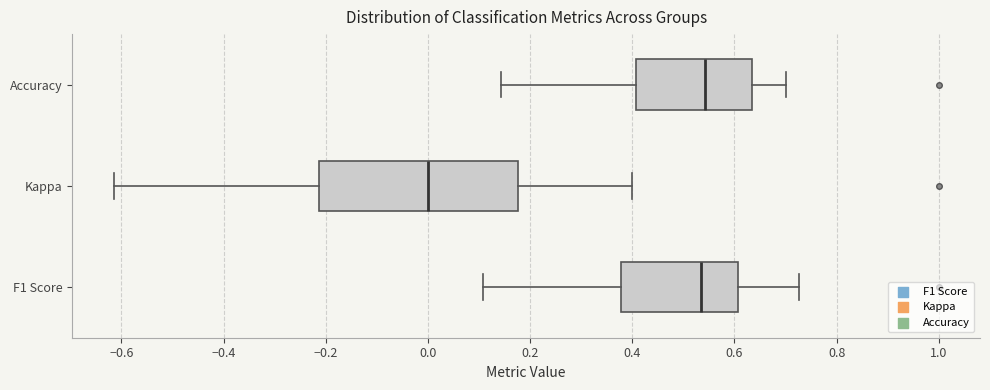

Which box is the widest, from its left edge to its right edge?

Kappa